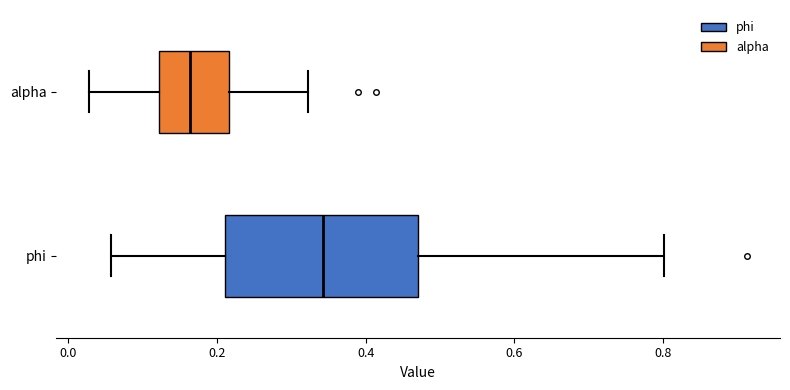

Which box is the widest, from its left edge to its right edge?

phi